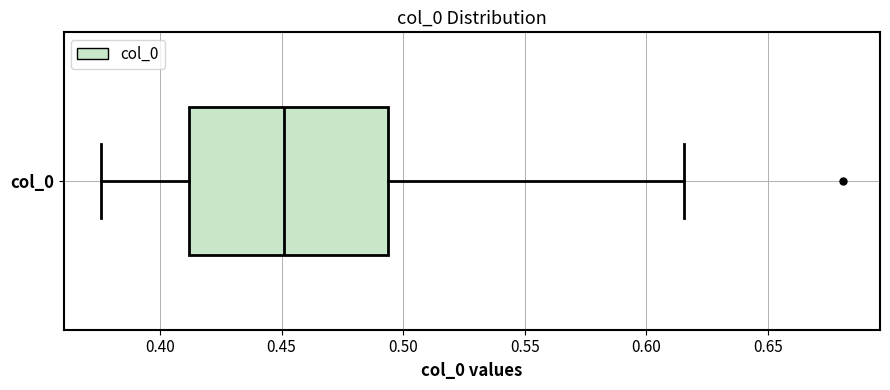

Where does the left whisker of the box for col_0 end on the x-axis? The values are not printed on the chart, so give them approximately, as read against the axis.

0.375